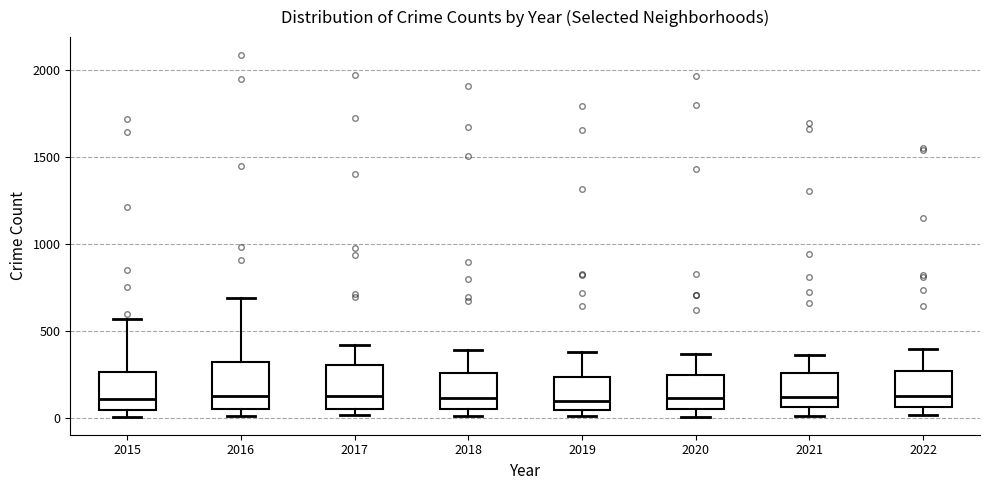

Reading left to right, transcribe this box plot: for each box, give where its median line is, the range the box spans, and where its two whiskers end, as read against the y-axis. The values are not printed on the chart, so give them approximately, as read against the axis.

2015: median 100, box 50 to 250, whiskers 0 to 550
2016: median 150, box 50 to 300, whiskers 0 to 700
2017: median 100, box 50 to 300, whiskers 0 to 400
2018: median 100, box 50 to 250, whiskers 0 to 400
2019: median 100, box 50 to 250, whiskers 0 to 400
2020: median 100, box 50 to 250, whiskers 0 to 350
2021: median 100, box 50 to 250, whiskers 0 to 350
2022: median 150, box 50 to 250, whiskers 0 to 400